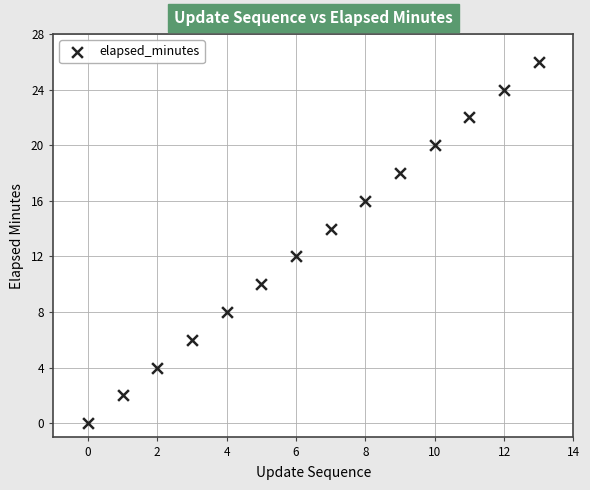

What is the range of Y values (max minus min)?

26